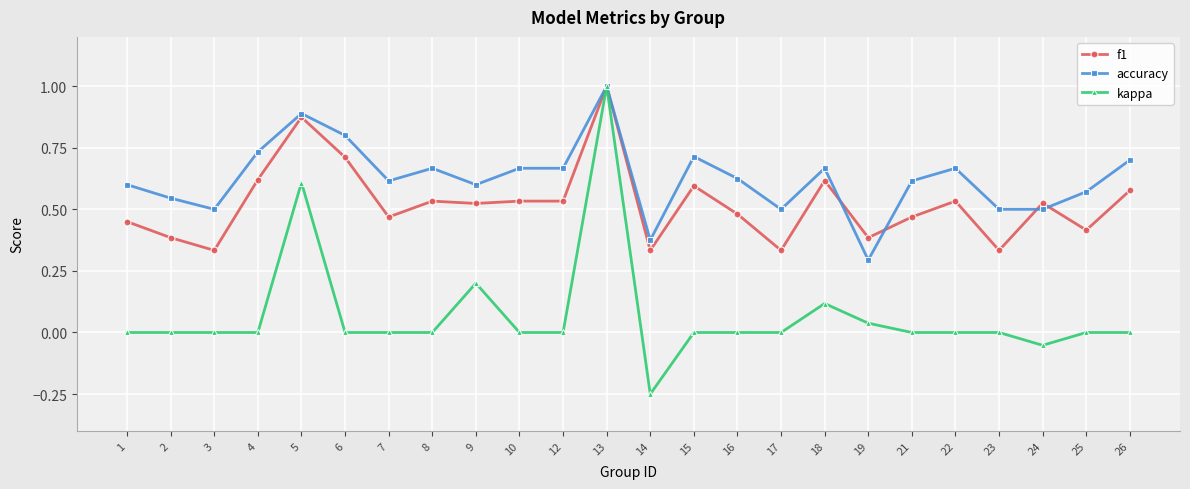

Is it true that accuracy equals 1.0 at 7?

False